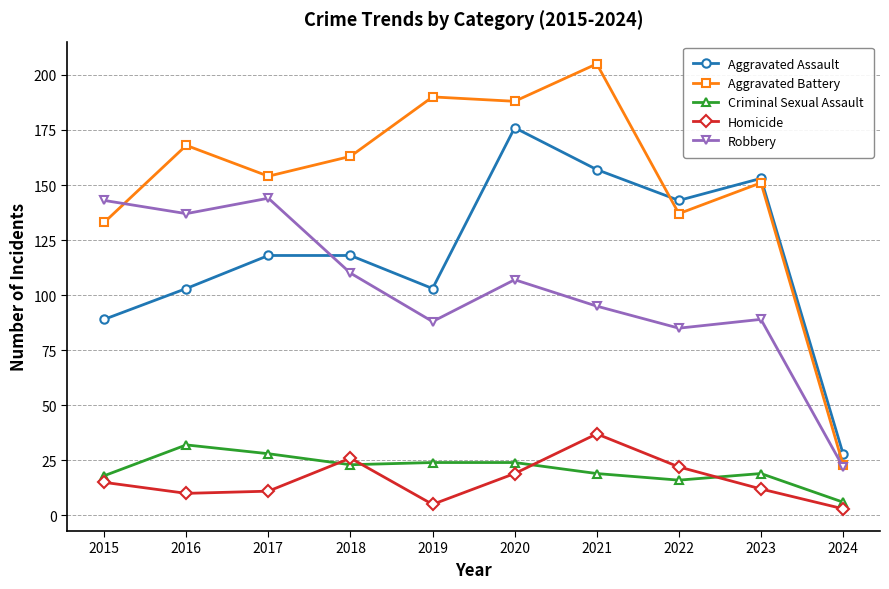

How many lines are shown in the chart?

5